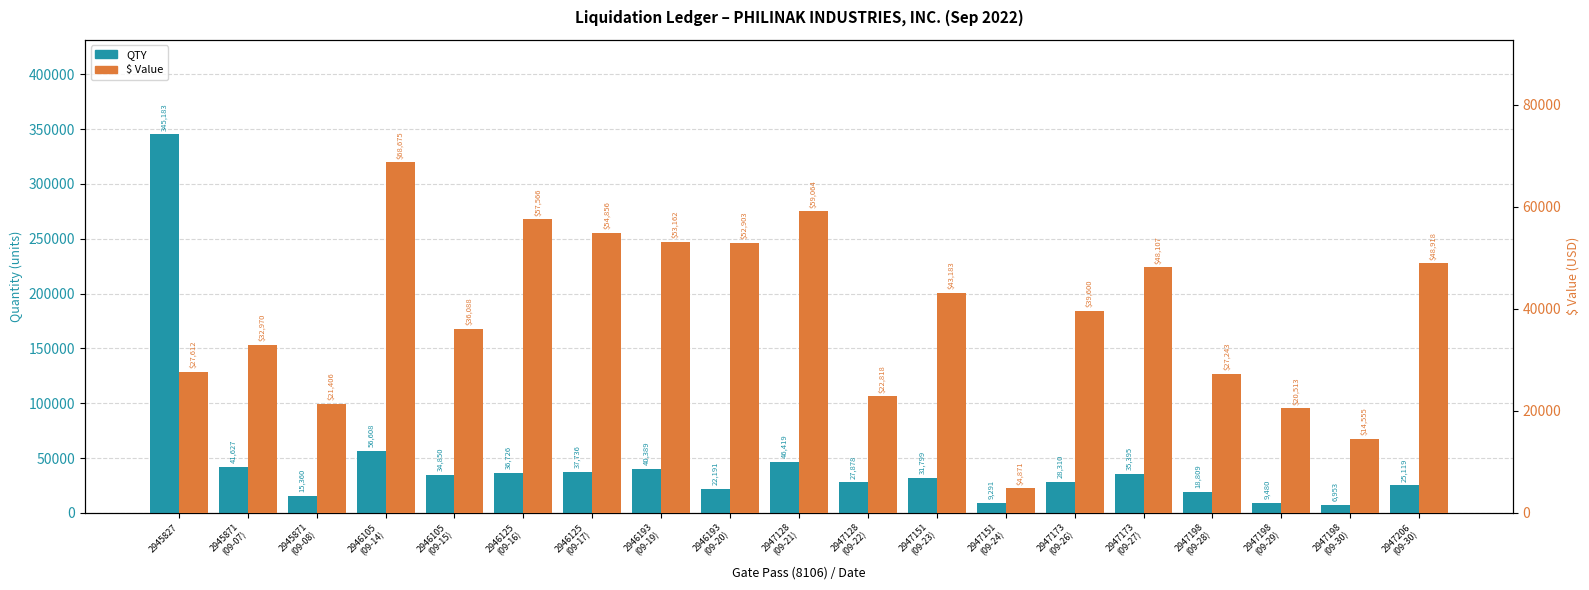

What value does the QTY series have at 2945871
(09-08)?

15360.0